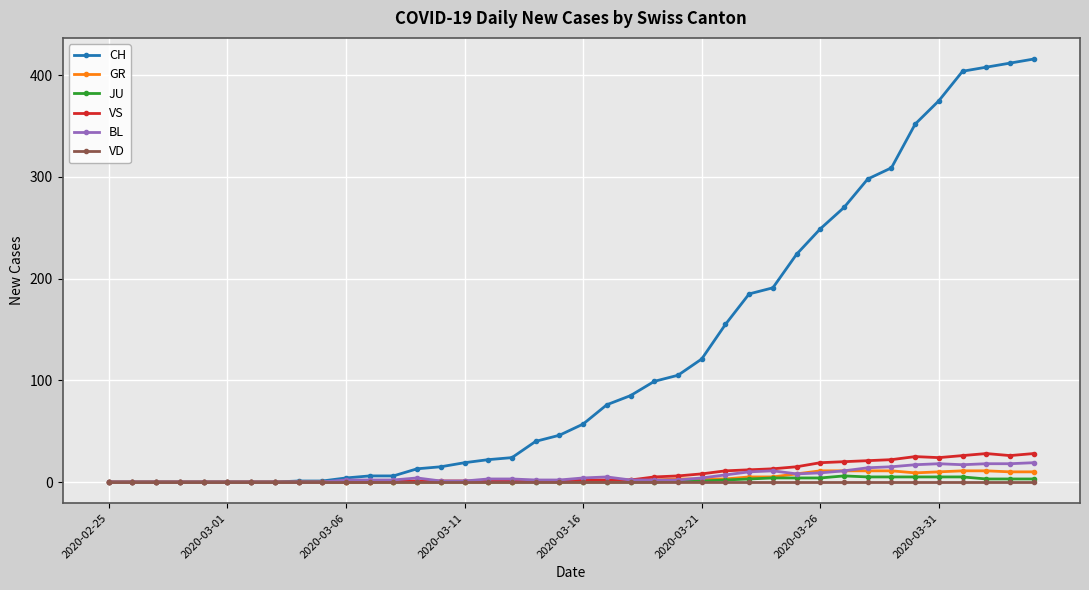

What is the maximum value for CH?

416